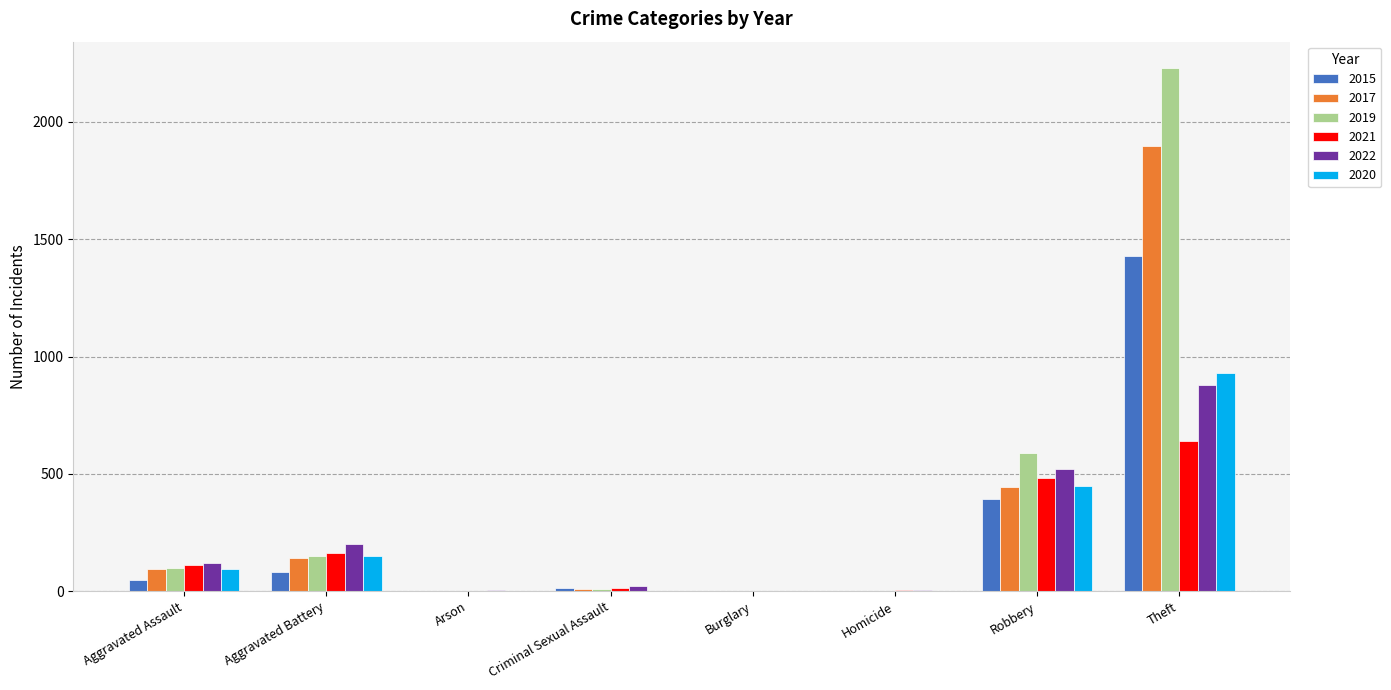

Is the value of 2019 at Arson greater than the value of 2021 at Robbery?

No